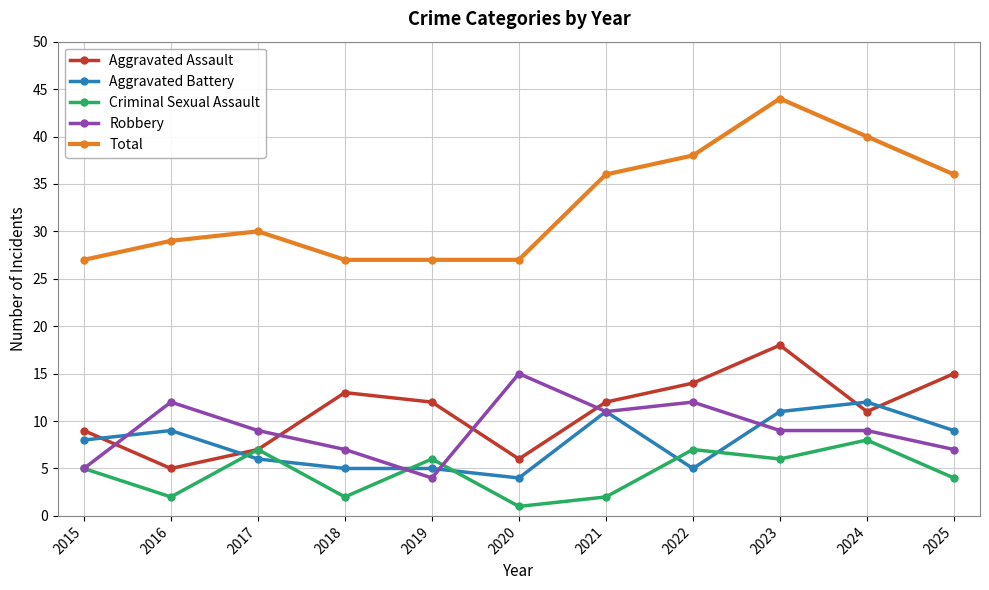

At how many categories does at least one series exceed 42?

1